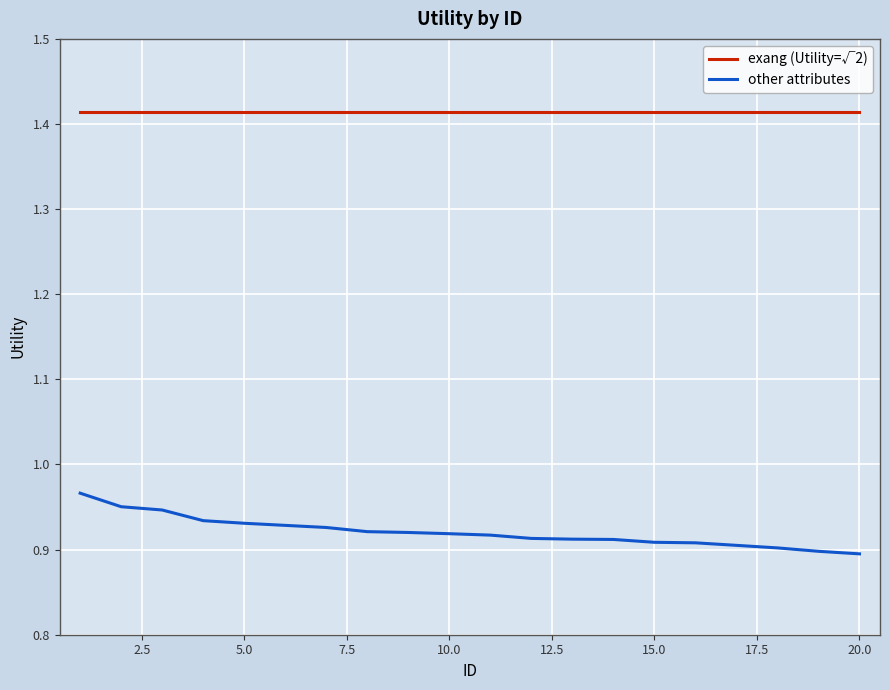

True or false: exang (Utility=√2) and other attributes intersect in this chart.

False